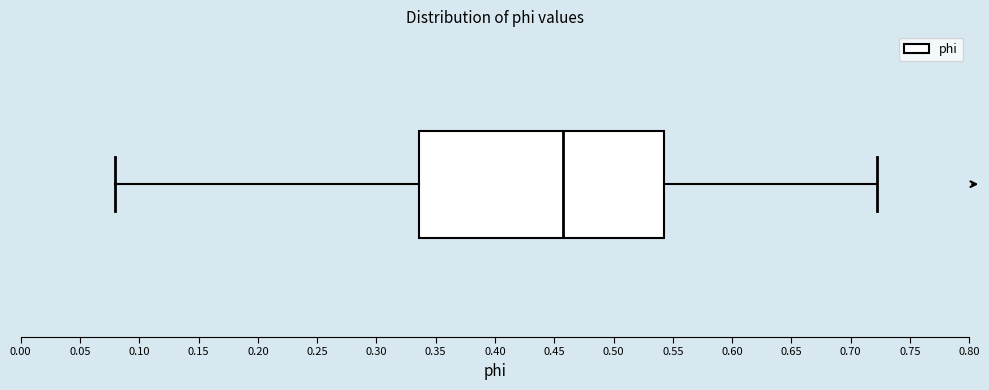

Read this box plot against the x-axis: the position of the median line, the range covered by the box, and the ends of both whiskers. The values are not printed on the chart, so give them approximately, as read against the axis.

median 0.455, box 0.335 to 0.545, whiskers 0.080 to 0.720